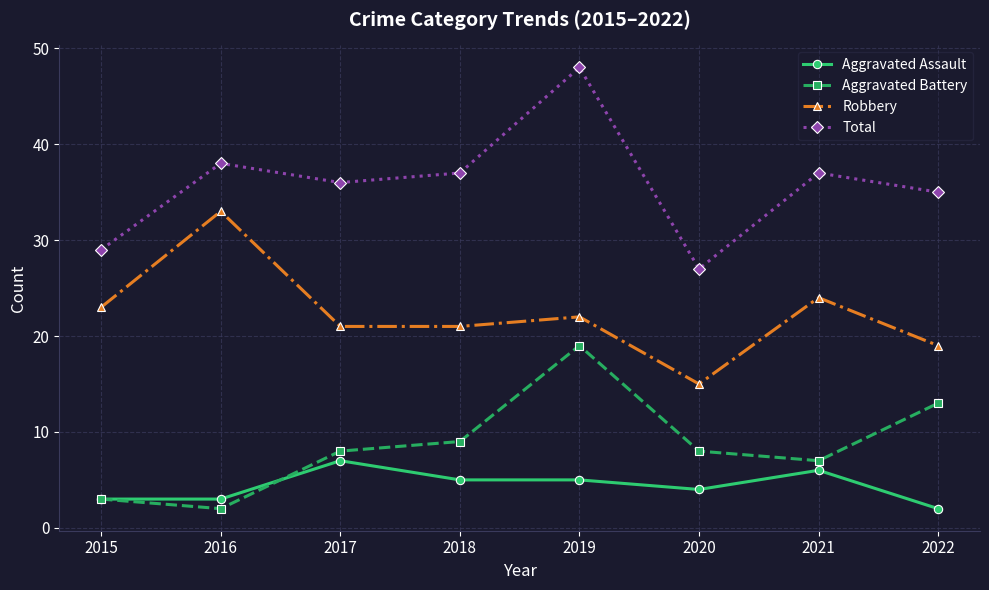

What is the sum of all Aggravated Assault values?

35